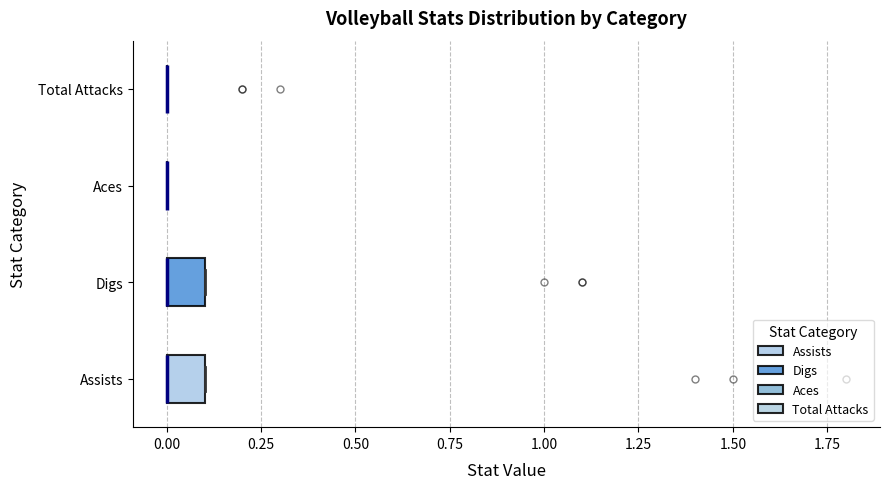

Reading bottom to top, read every box against the x-axis: the position of its median line, the range the box covers, and the ends of its whiskers. The values are not printed on the chart, so give them approximately, as read against the axis.

Assists: median 0.0 (drawn on the box's left edge), box 0.0 to 0.1, whiskers 0.0 to 0.1
Digs: median 0.0 (drawn on the box's left edge), box 0.0 to 0.1, whiskers 0.0 to 0.1
Aces: box collapsed to a line at 0.0, whiskers 0.0 to 0.0
Total Attacks: box collapsed to a line at 0.0, whiskers 0.0 to 0.0